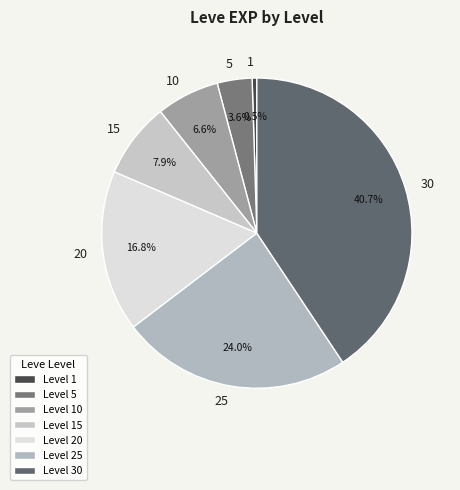

What is the ratio of the value at 10 to the value at 25?

0.3